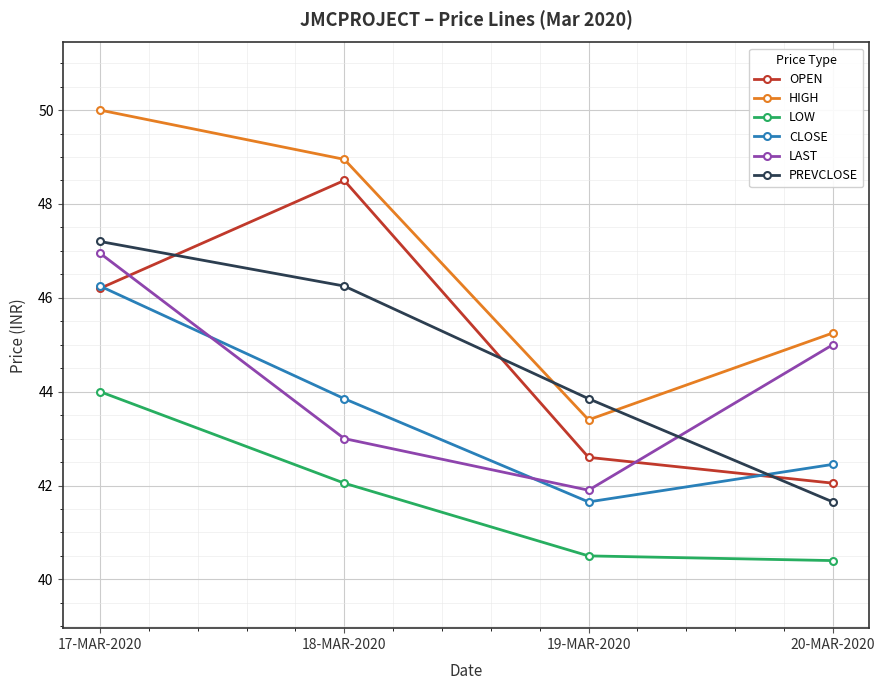

Which series has the widest spread of values?

HIGH